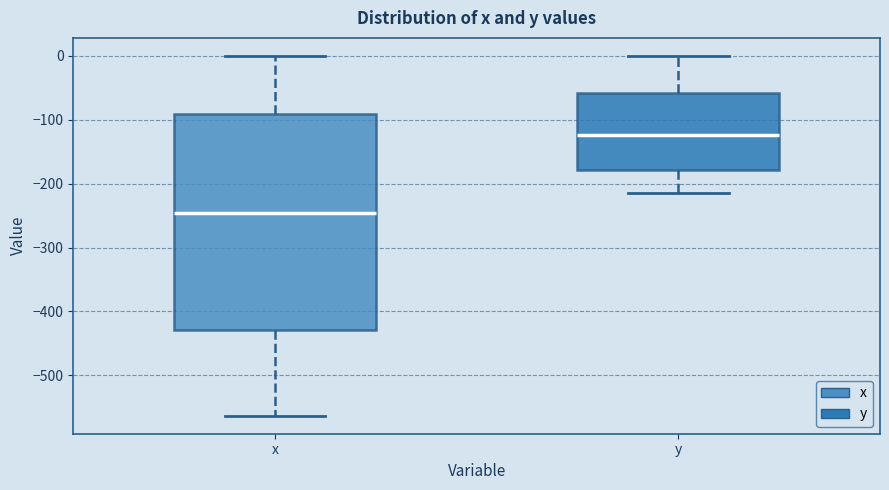

Which box has the lowest median line?

x